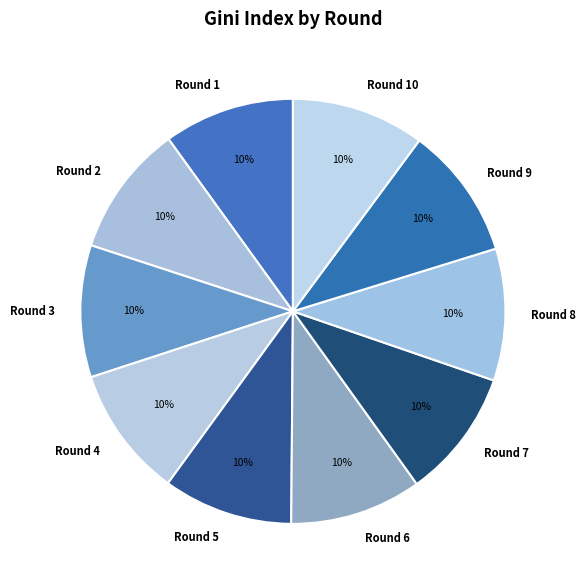

How many slices are in this pie chart?

10